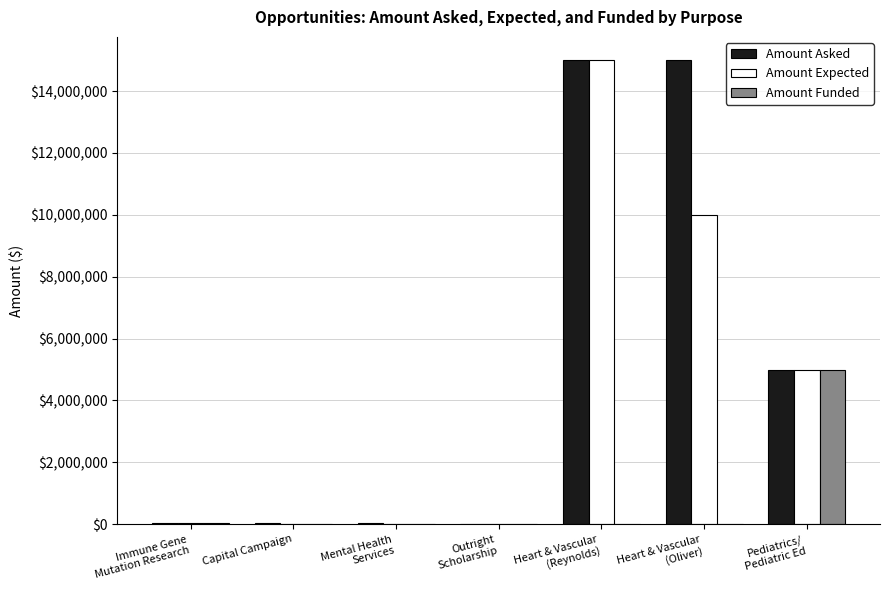

What is the highest value of the Amount Funded series?

5000000